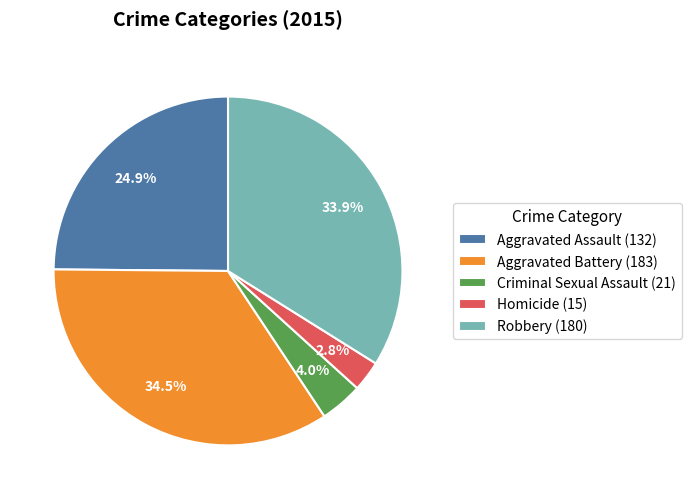

Does Robbery (180) represent more than half of the total?

No